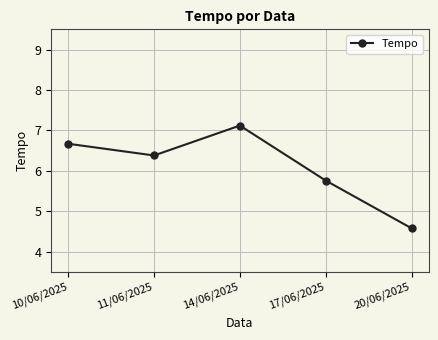

How many points are higher than both their immediate neighbors (excluding endpoints)?

1